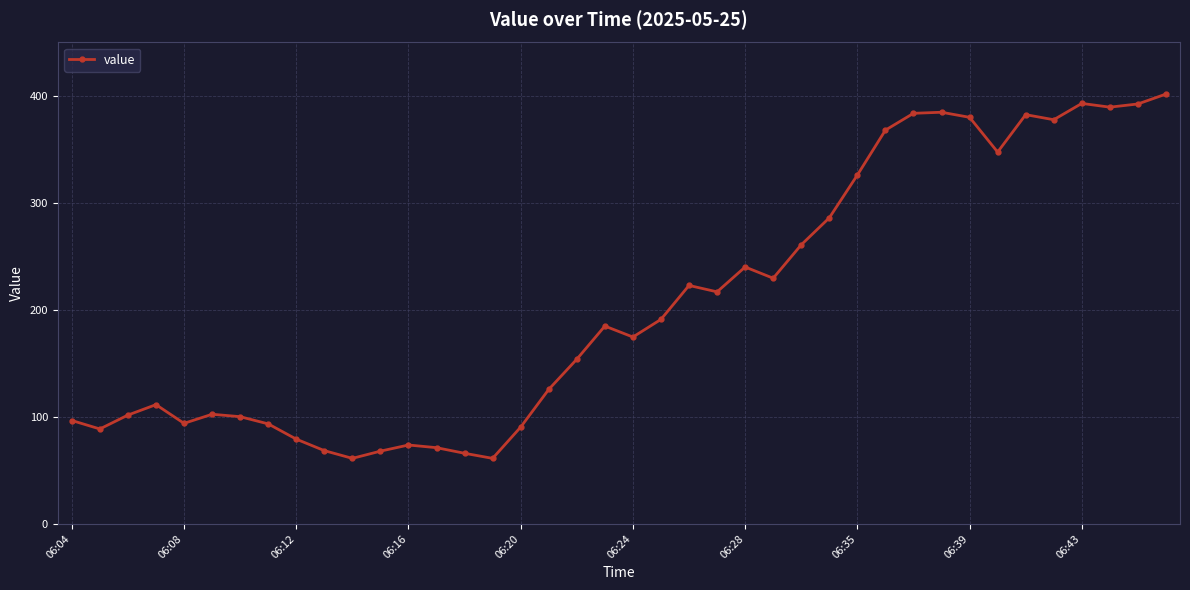

Does the chart have visible grid lines?

Yes